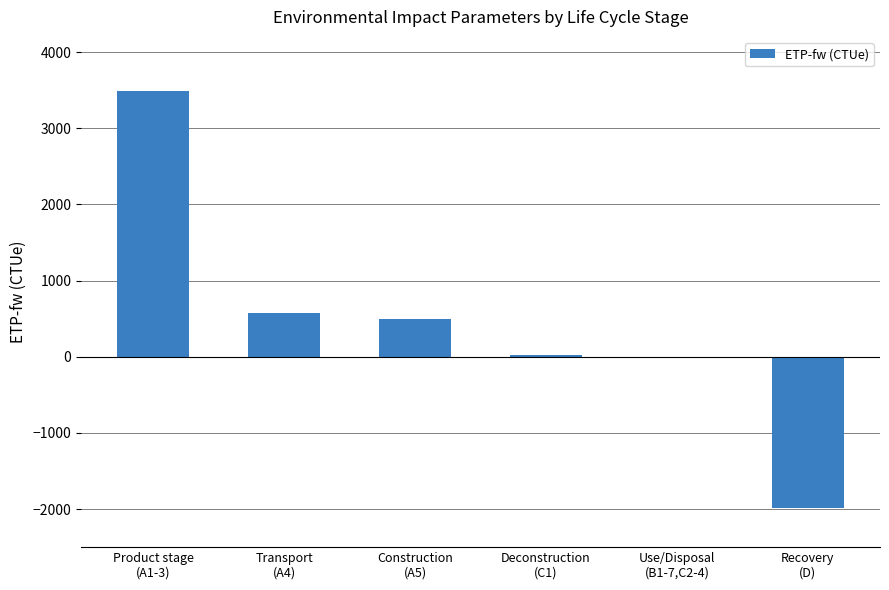

What is the ratio of the value at Transport
(A4) to the value at Product stage
(A1-3)?

0.2